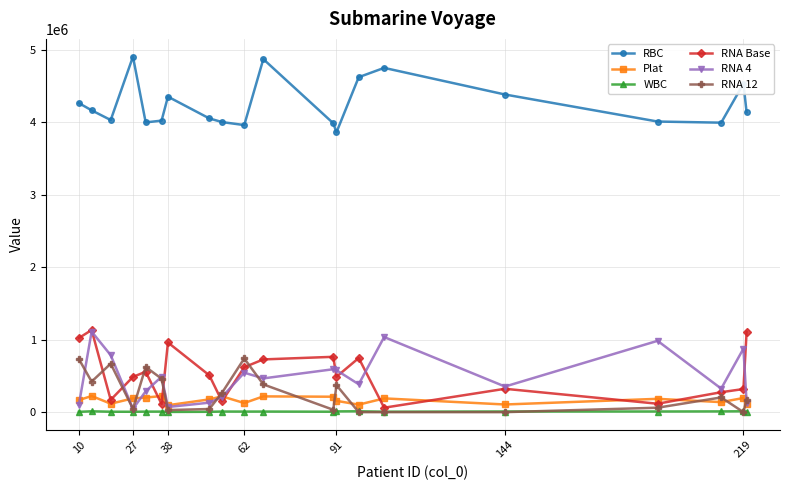

True or false: RNA Base and WBC cross at least once.

False